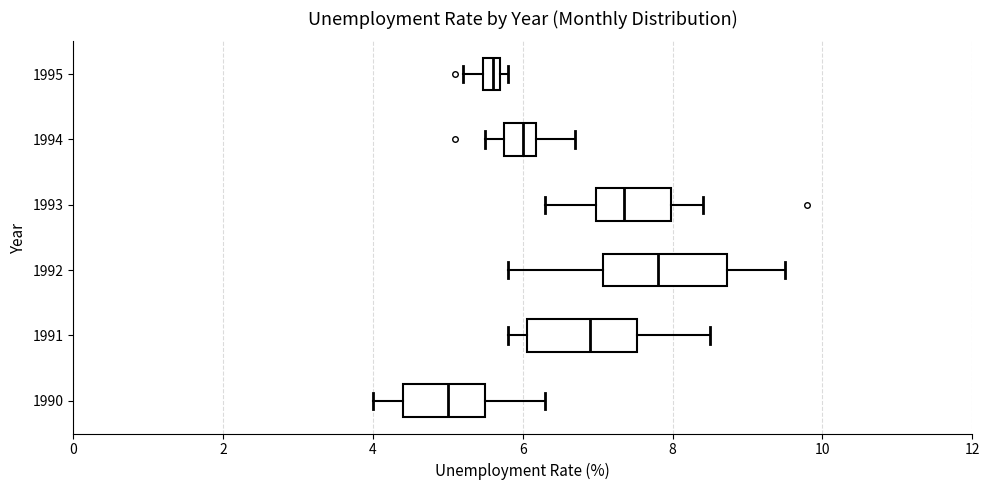

Which box has the furthest to the left median line?

1990